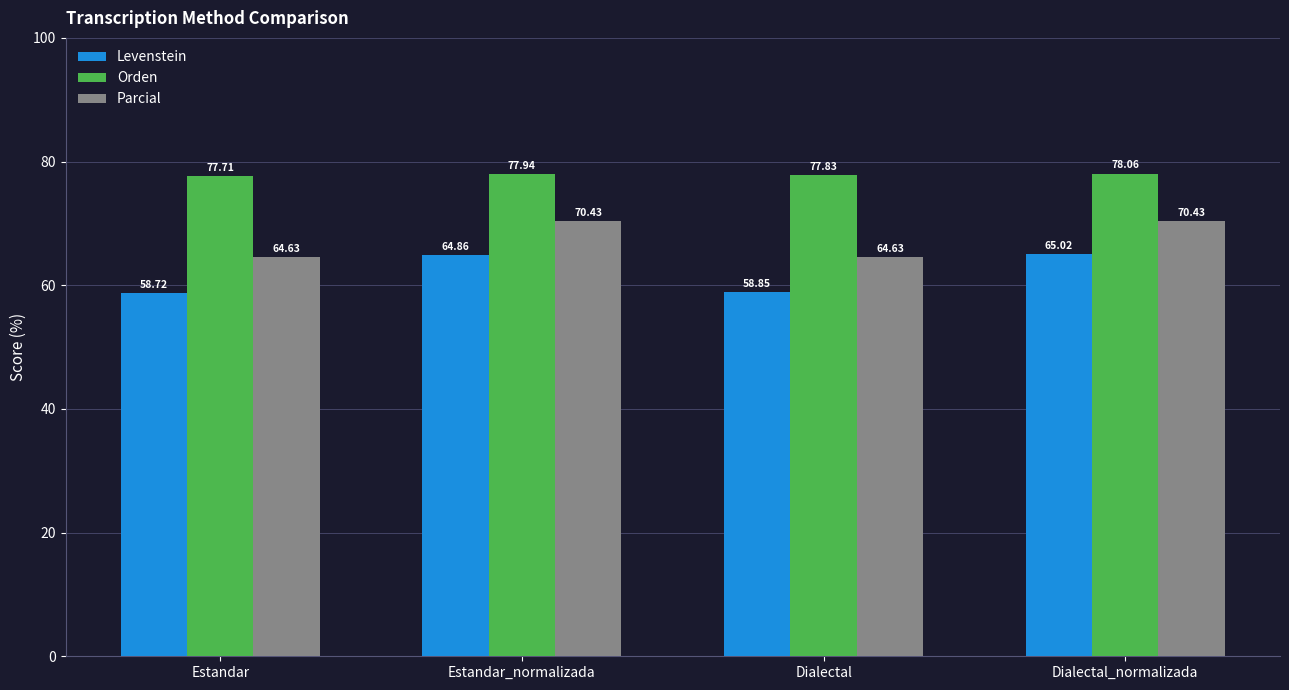

Read the Levenstein value at Dialectal.

58.8